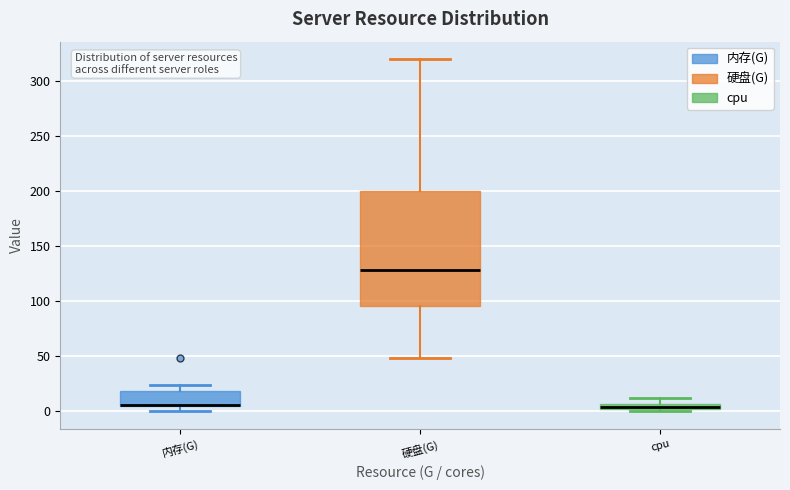

Which box is the tallest, from its lower edge to its upper edge?

硬盘(G)